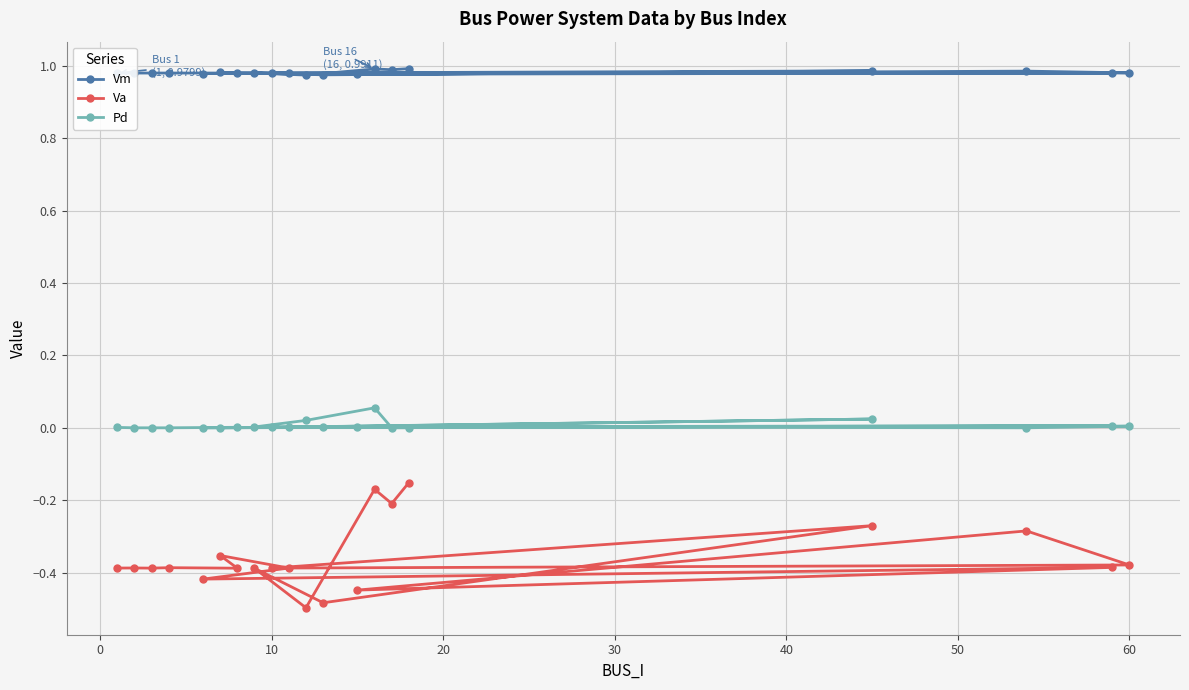

What are all the series names shown in the legend?

Vm, Va, Pd